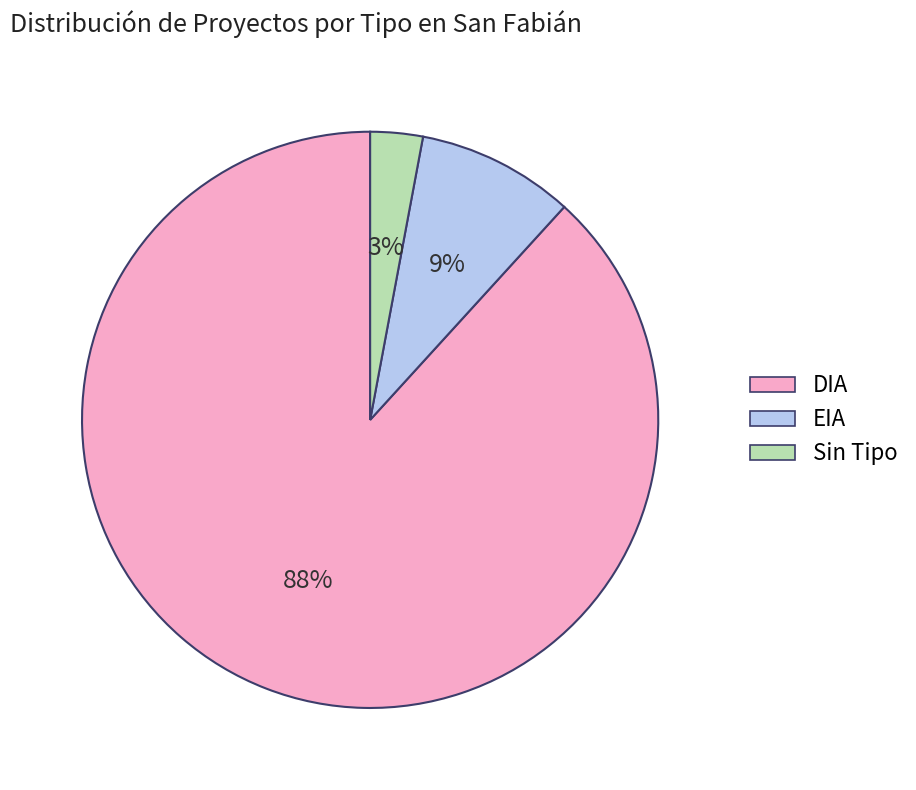

To the nearest percent, what is the average slice percentage?

33%